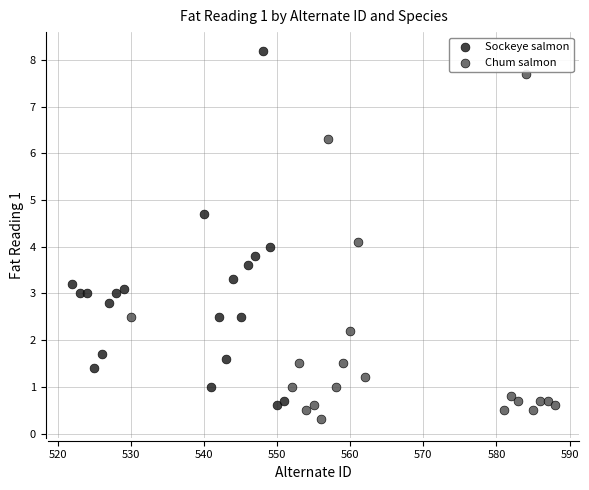

Which series contains the highest Y value?

Sockeye salmon